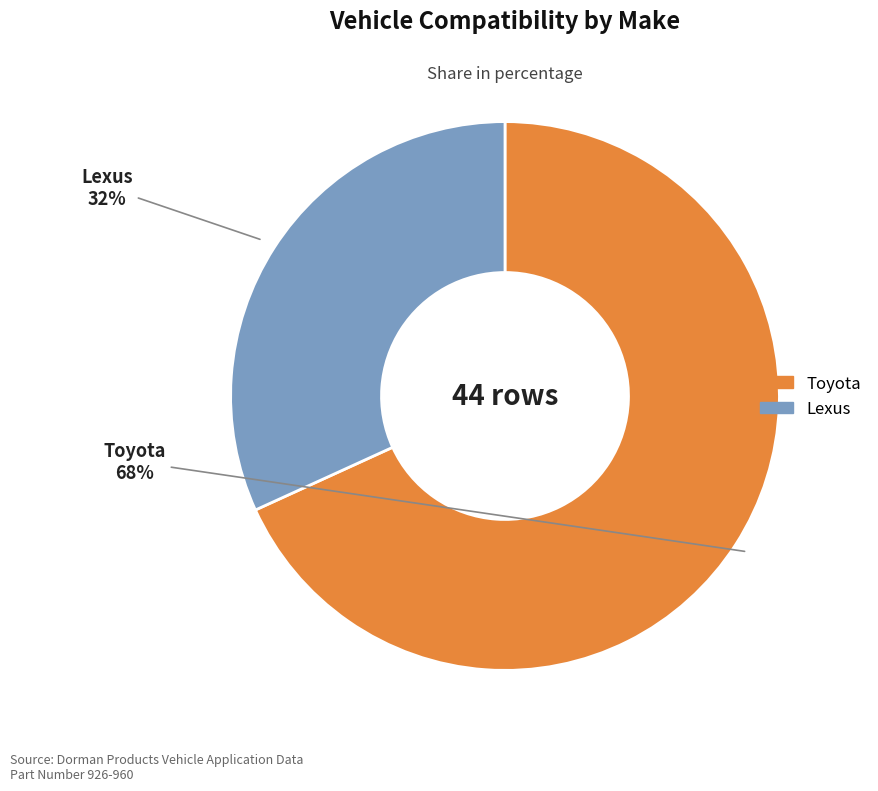

To the nearest percent, what is the combined percentage of Lexus and Toyota?

100%